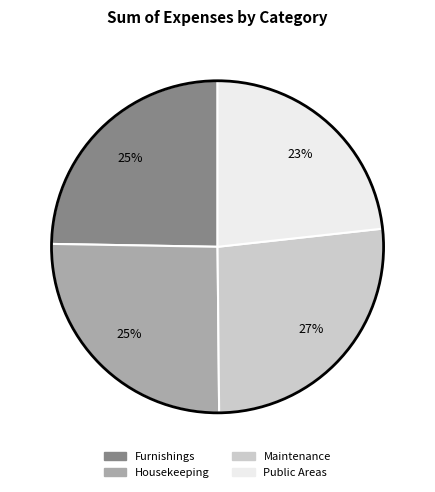

How many slices are in this pie chart?

4